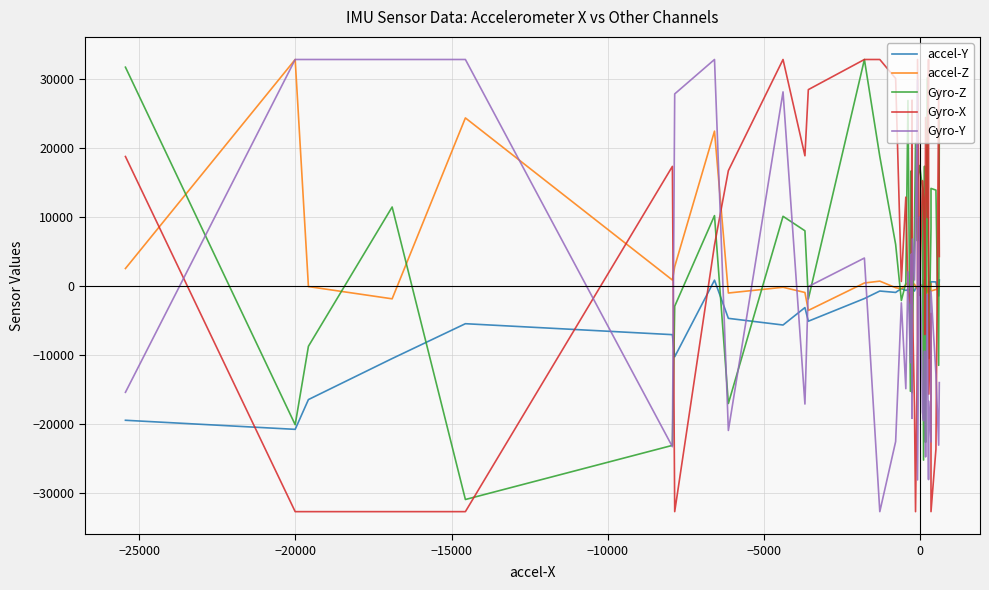

What is the average value of the accel-Y series?

-2948